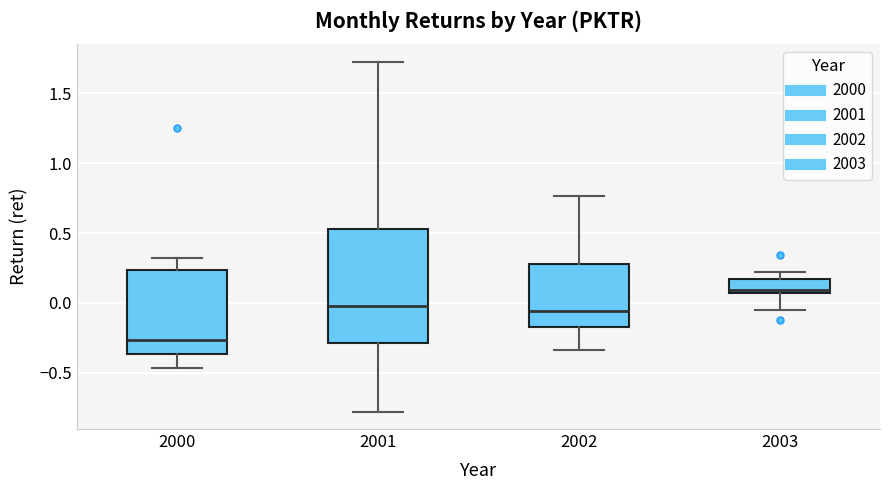

Reading left to right, transcribe this box plot: for each box, give where its median line is, the range the box spans, and where its two whiskers end, as read against the y-axis. The values are not printed on the chart, so give them approximately, as read against the axis.

2000: median -0.25, box -0.35 to 0.25, whiskers -0.45 to 0.30
2001: median 0.00, box -0.30 to 0.55, whiskers -0.80 to 1.75
2002: median -0.05, box -0.15 to 0.30, whiskers -0.35 to 0.75
2003: median 0.10, box 0.05 to 0.15, whiskers -0.05 to 0.20